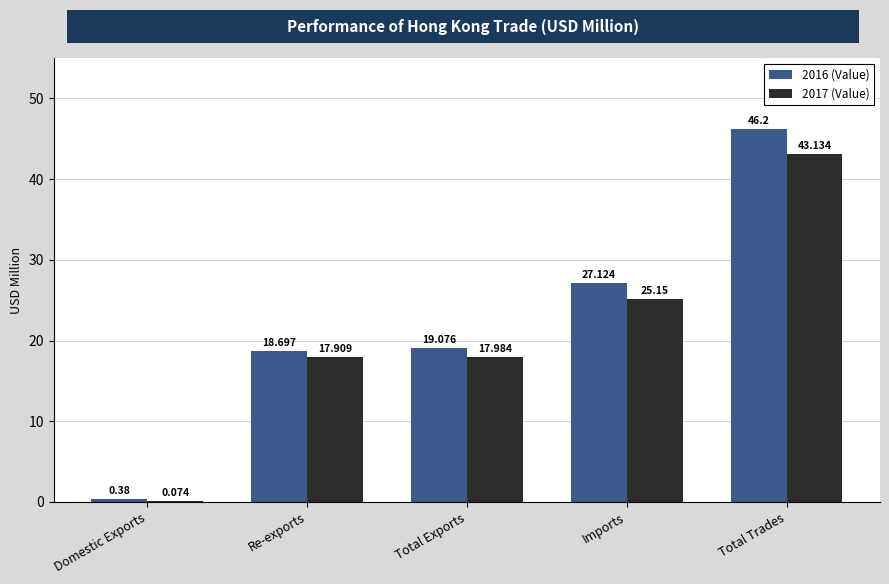

Which series has the largest total across all categories?

2016 (Value)